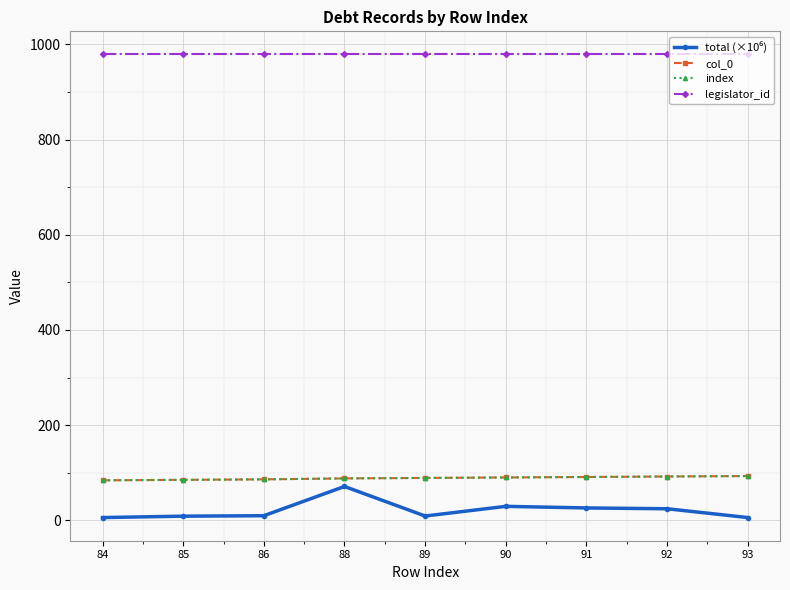

Does the chart have visible grid lines?

Yes